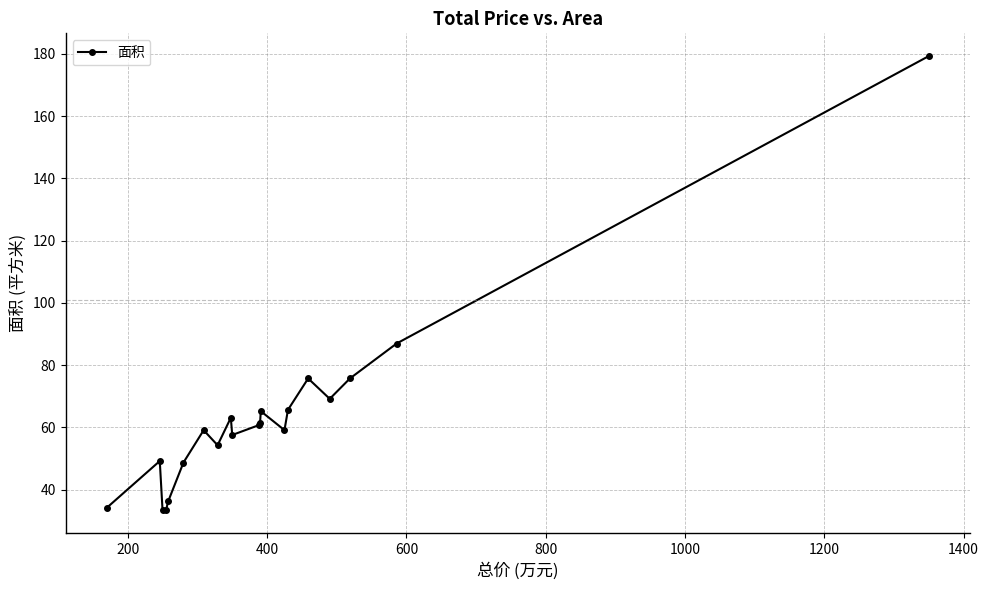

What is the difference between the second highest and minimum values?

53.6